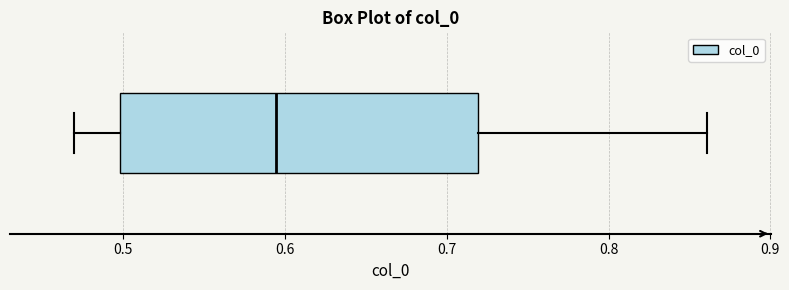

Read this box plot against the x-axis: the position of the median line, the range covered by the box, and the ends of both whiskers. The values are not printed on the chart, so give them approximately, as read against the axis.

median 0.59, box 0.50 to 0.72, whiskers 0.47 to 0.86